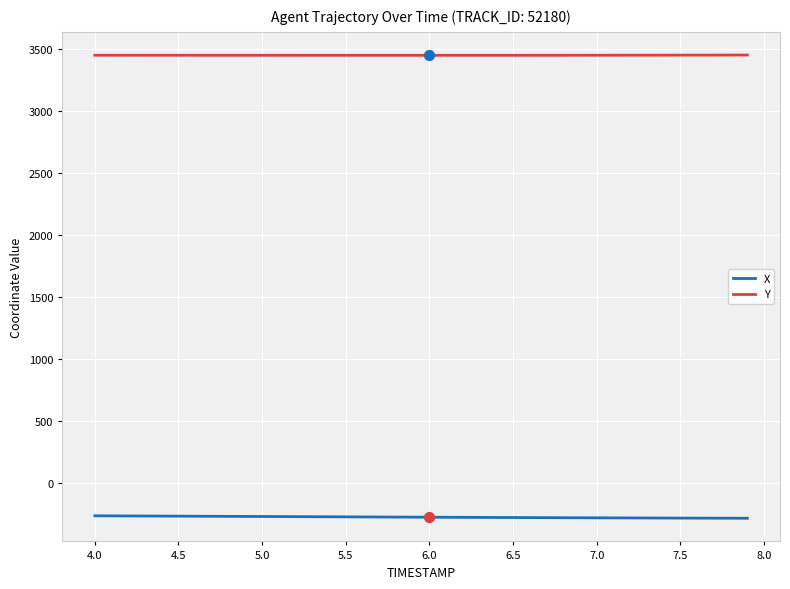

What is the maximum value for Y?

3454.2